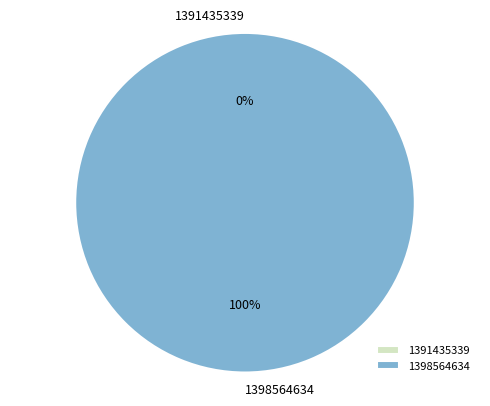

Which category has the smallest portion of the pie?

1391435339